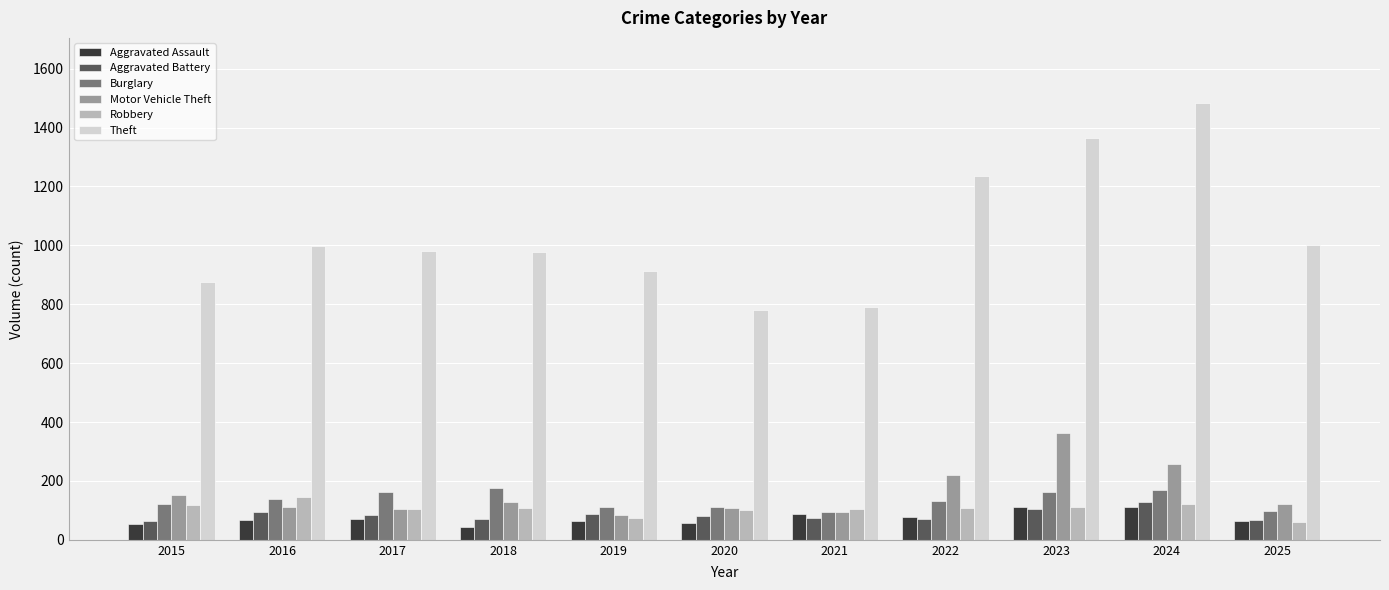

What are all the series names shown in the legend?

Aggravated Assault, Aggravated Battery, Burglary, Motor Vehicle Theft, Robbery, Theft